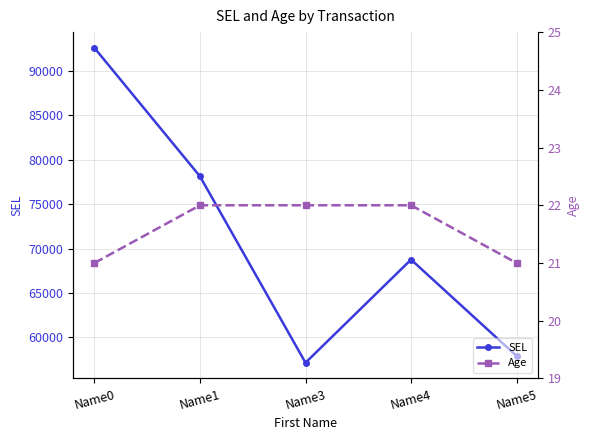

What is the approximate value of Age at Name0?

21